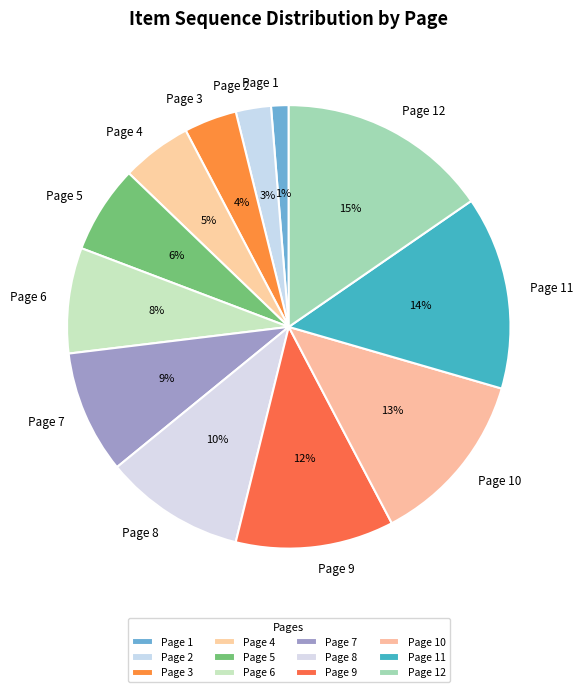

Rank the categories by value from highest to lowest.

Page 12, Page 11, Page 10, Page 9, Page 8, Page 7, Page 6, Page 5, Page 4, Page 3, Page 2, Page 1